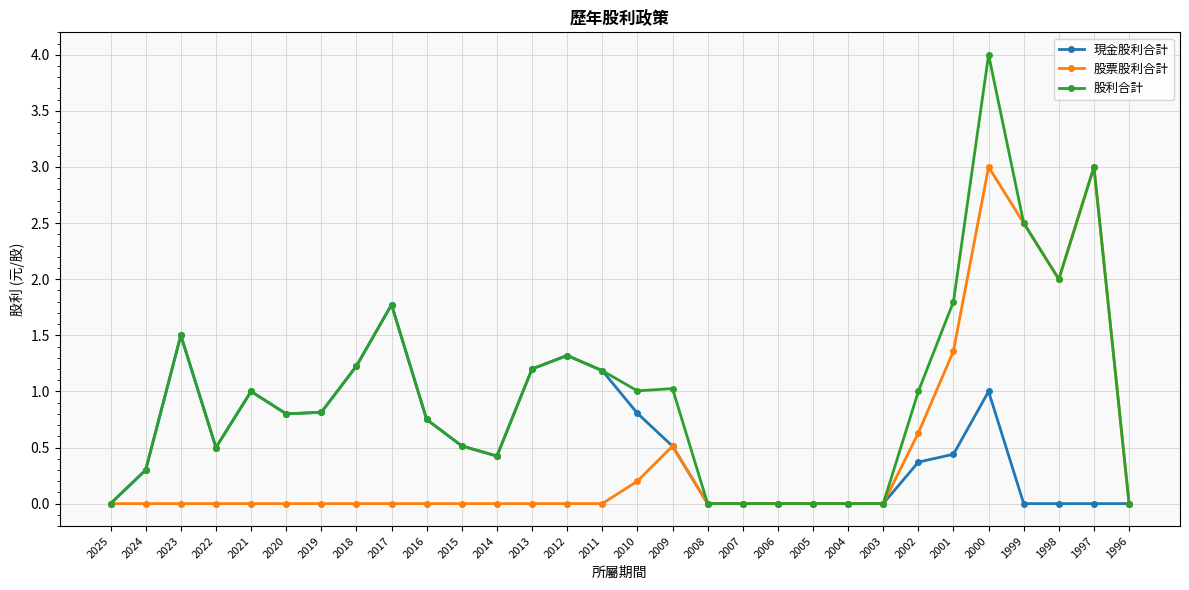

Which series has the largest range (max minus min)?

股利合計